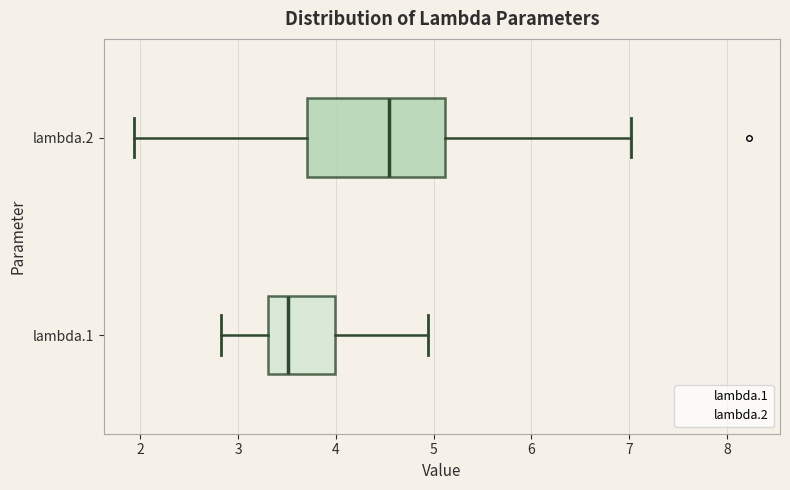

Reading bottom to top, read every box against the x-axis: the position of its median line, the range the box covers, and the ends of its whiskers. The values are not printed on the chart, so give them approximately, as read against the axis.

lambda.1: median 3.5, box 3.3 to 4.0, whiskers 2.8 to 4.9
lambda.2: median 4.5, box 3.7 to 5.1, whiskers 1.9 to 7.0